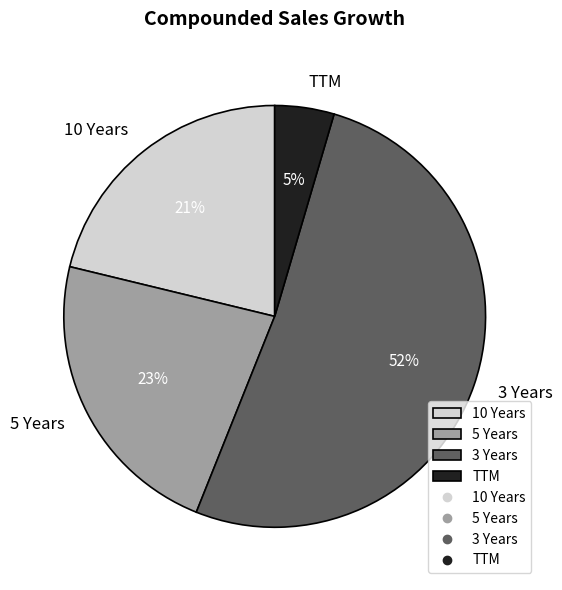

What is the smallest slice in the pie chart?

TTM